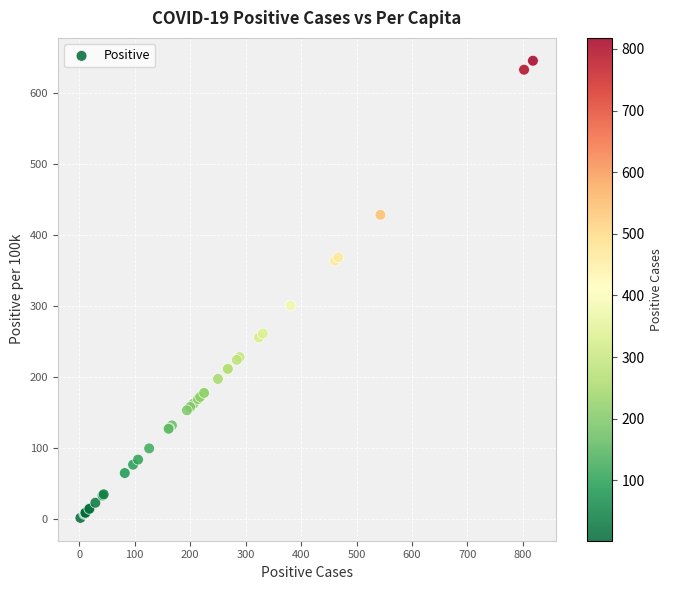

What Y value in the scatter plot is closest to 323?

300.3